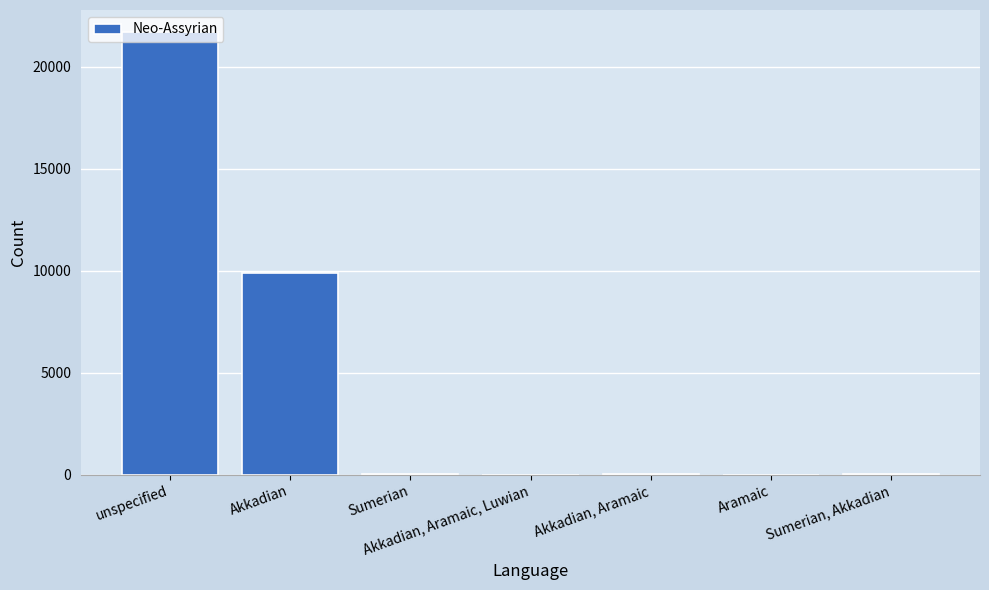

What is the sum of the values at Akkadian and Akkadian, Aramaic?

9902